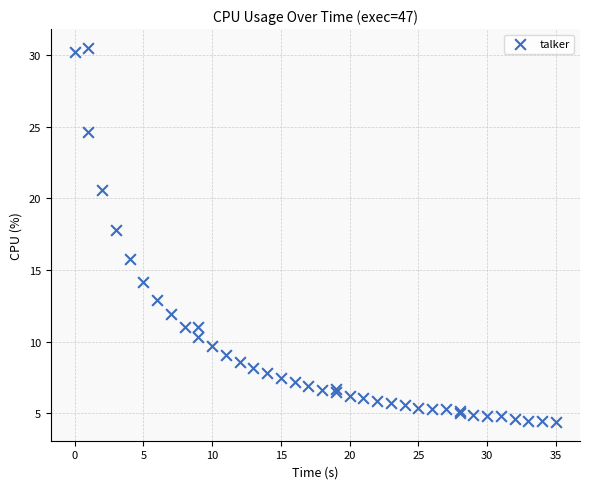

What Y value in the scatter plot is closest to 17?

17.8